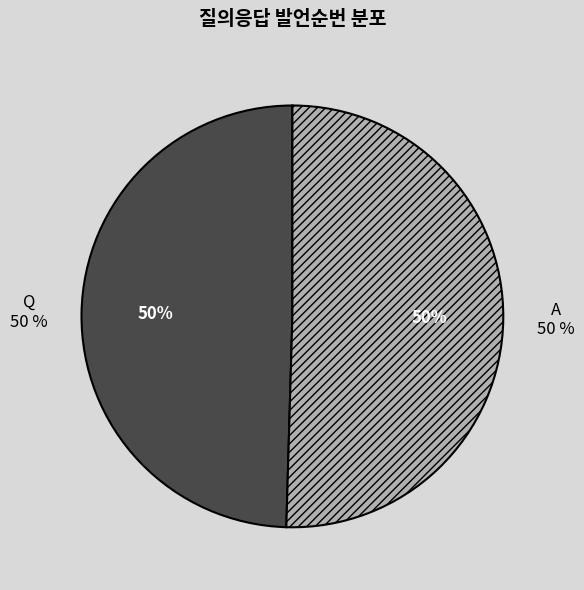

What is the ratio of the value at A to the value at Q?

1.0